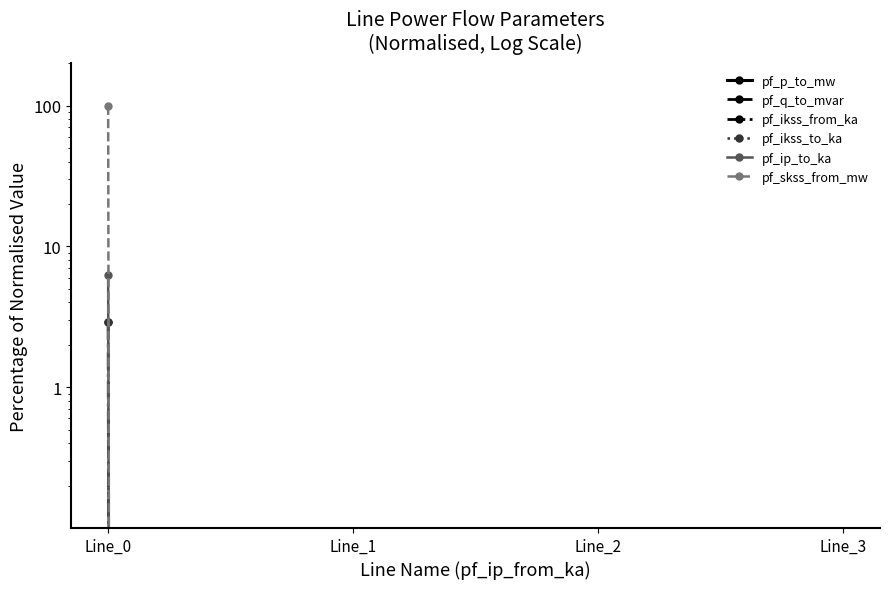

Does the chart display data point markers on the line(s)?

Yes